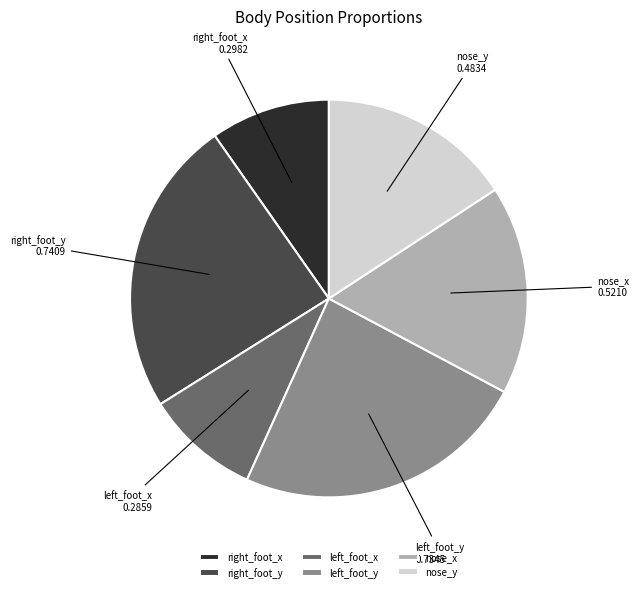

The right_foot_y slice represents 24% of the pie. True or false?

True